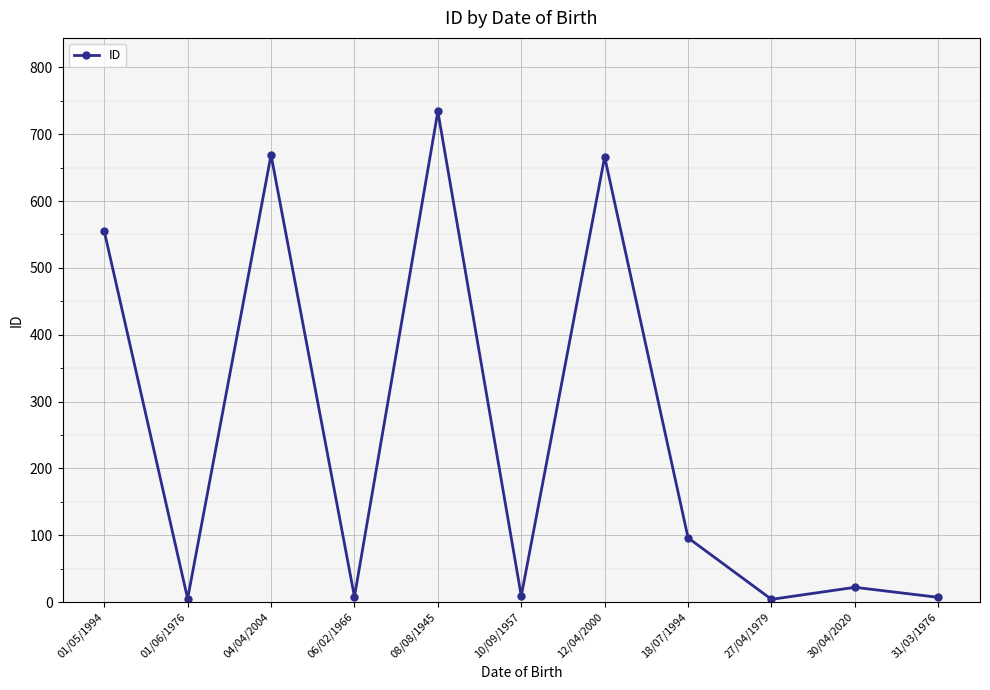

What is the label of the 7th point from the left?

12/04/2000